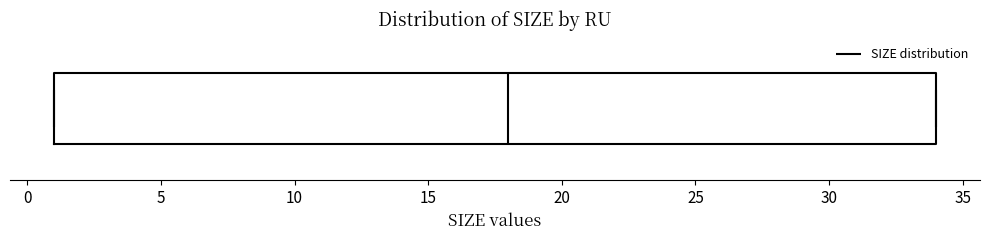

Transcribe this box plot: give where the median line is, the range the box spans, and where the two whiskers end, as read against the x-axis. The values are not printed on the chart, so give them approximately, as read against the axis.

median 18, box 1 to 34, whiskers 1 to 34